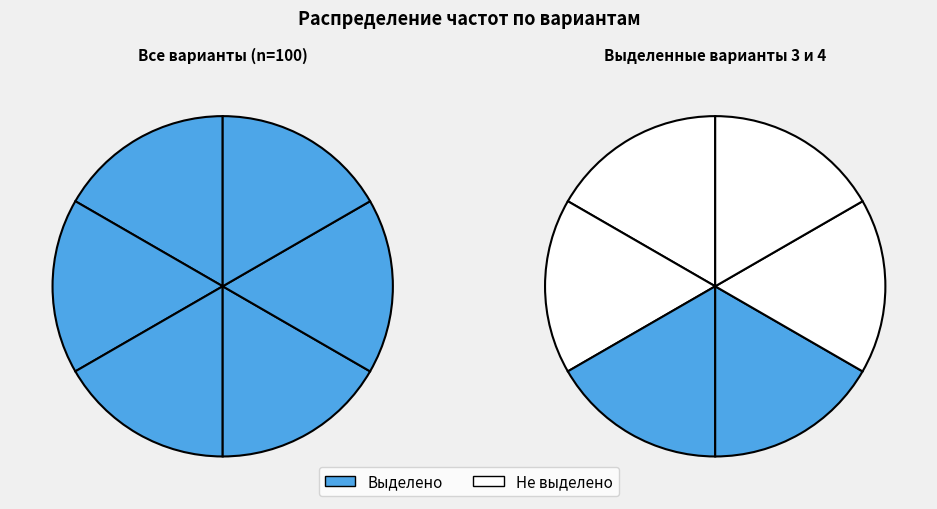

How many segments does this pie chart have?

6